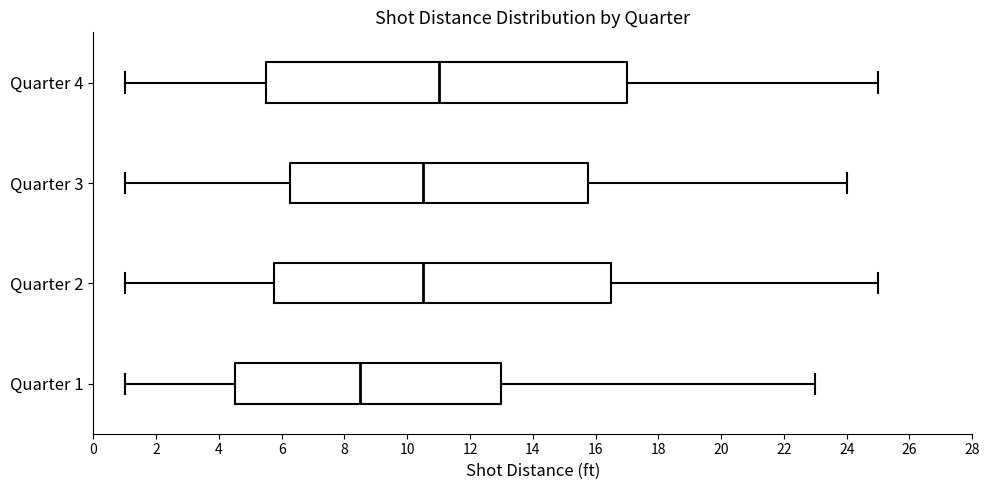

Reading bottom to top, transcribe this box plot: for each box, give where its median line is, the range the box spans, and where its two whiskers end, as read against the x-axis. The values are not printed on the chart, so give them approximately, as read against the axis.

Quarter 1: median 8.6, box 4.6 to 13.0, whiskers 1.0 to 23.0
Quarter 2: median 10.6, box 5.8 to 16.6, whiskers 1.0 to 25.0
Quarter 3: median 10.6, box 6.2 to 15.8, whiskers 1.0 to 24.0
Quarter 4: median 11.0, box 5.6 to 17.0, whiskers 1.0 to 25.0